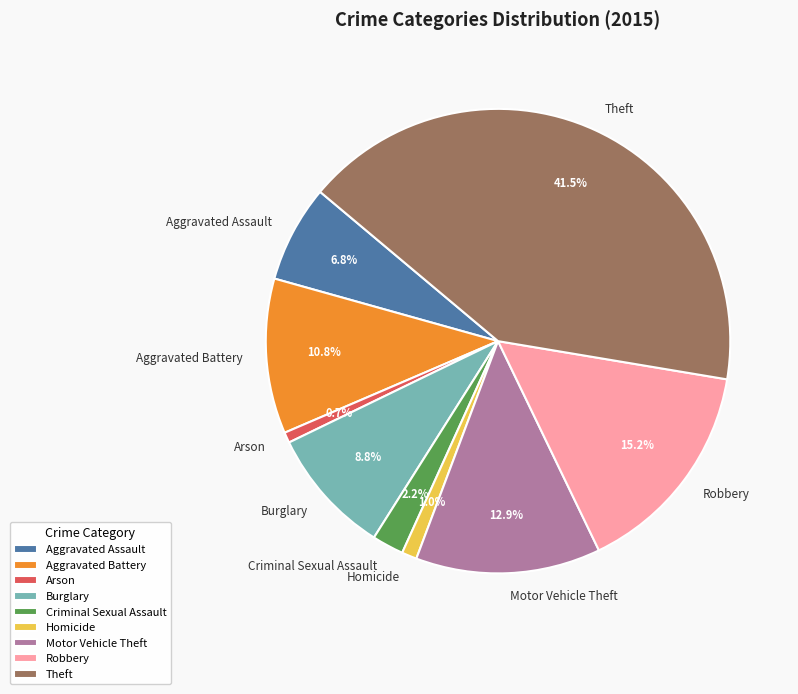

Which category has the biggest portion of the pie?

Theft